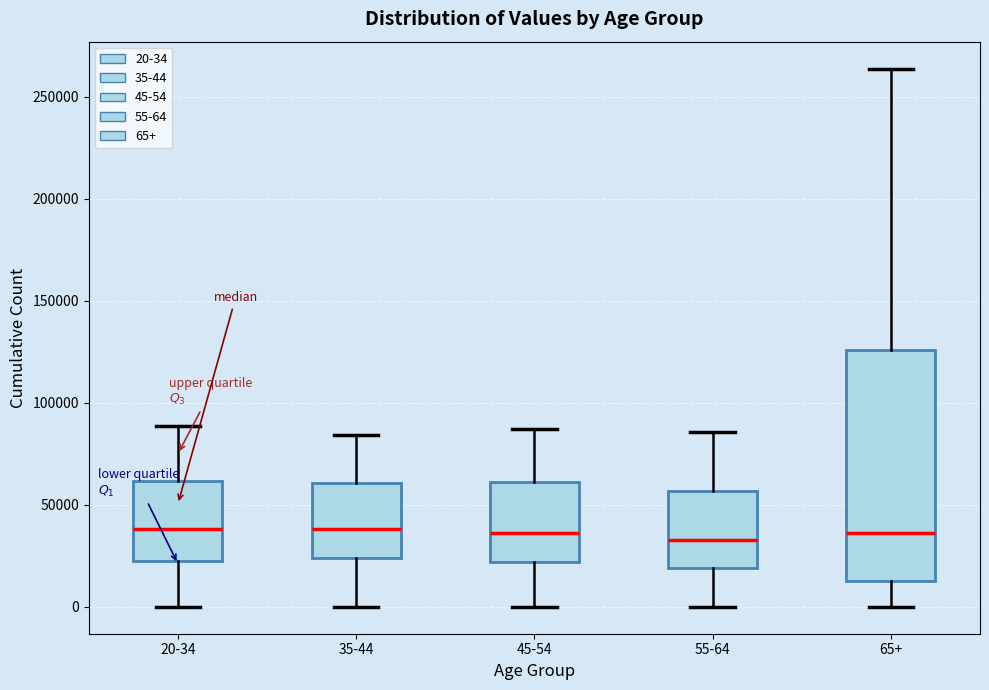

Reading left to right, read every box against the y-axis: the position of its median line, the range the box covers, and the ends of its whiskers. The values are not printed on the chart, so give them approximately, as read against the axis.

20-34: median 40000, box 25000 to 60000, whiskers 0 to 90000
35-44: median 40000, box 25000 to 60000, whiskers 0 to 85000
45-54: median 35000, box 20000 to 60000, whiskers 0 to 85000
55-64: median 35000, box 20000 to 55000, whiskers 0 to 85000
65+: median 35000, box 15000 to 125000, whiskers 0 to 265000